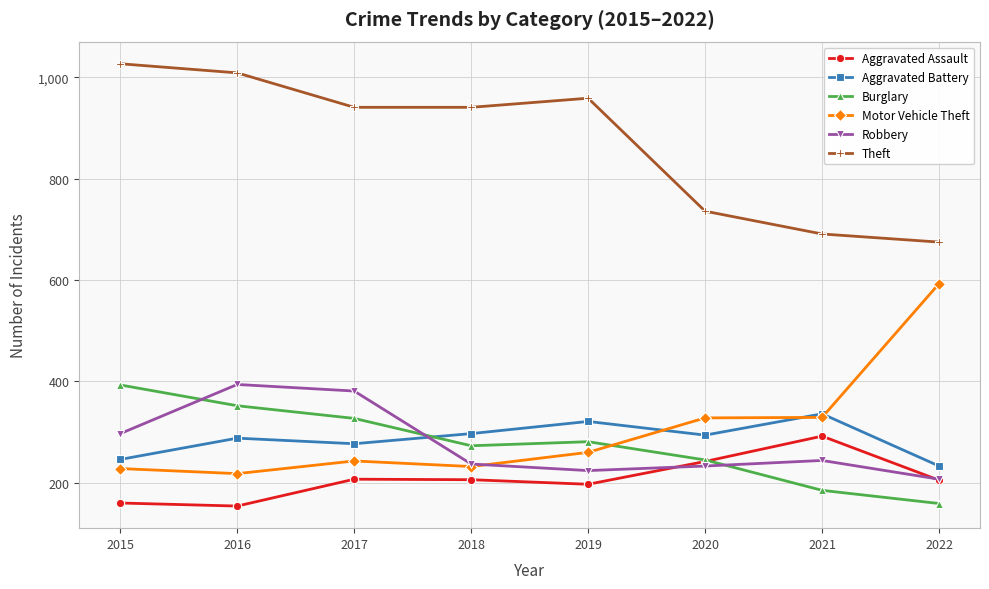

What is the value of the Burglary point at the 8th from the left?

159